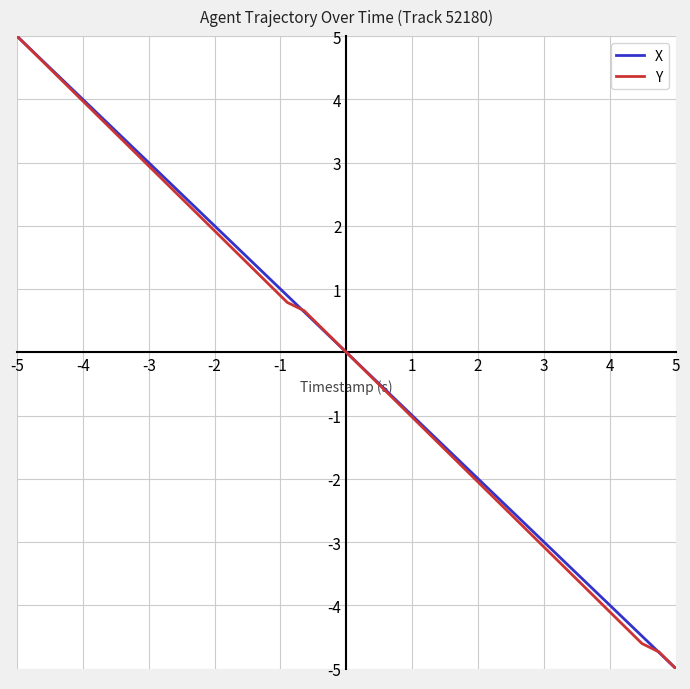

What is the greatest value displayed?

5.0